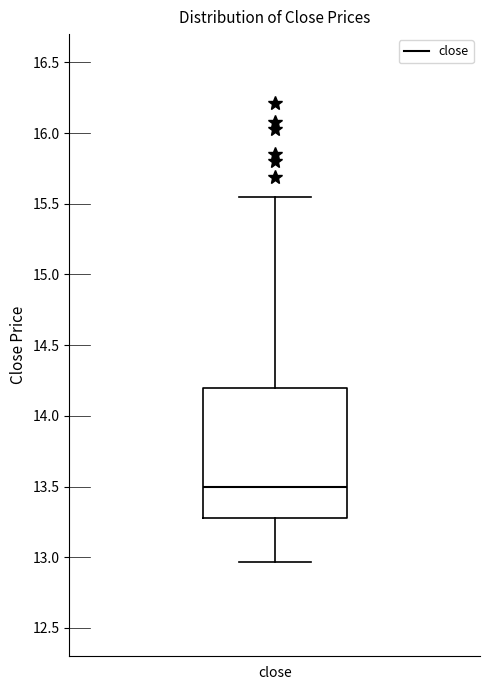

Transcribe this box plot: give where the median line is, the range the box spans, and where the two whiskers end, as read against the y-axis. The values are not printed on the chart, so give them approximately, as read against the axis.

median 13.50, box 13.30 to 14.20, whiskers 12.95 to 15.55